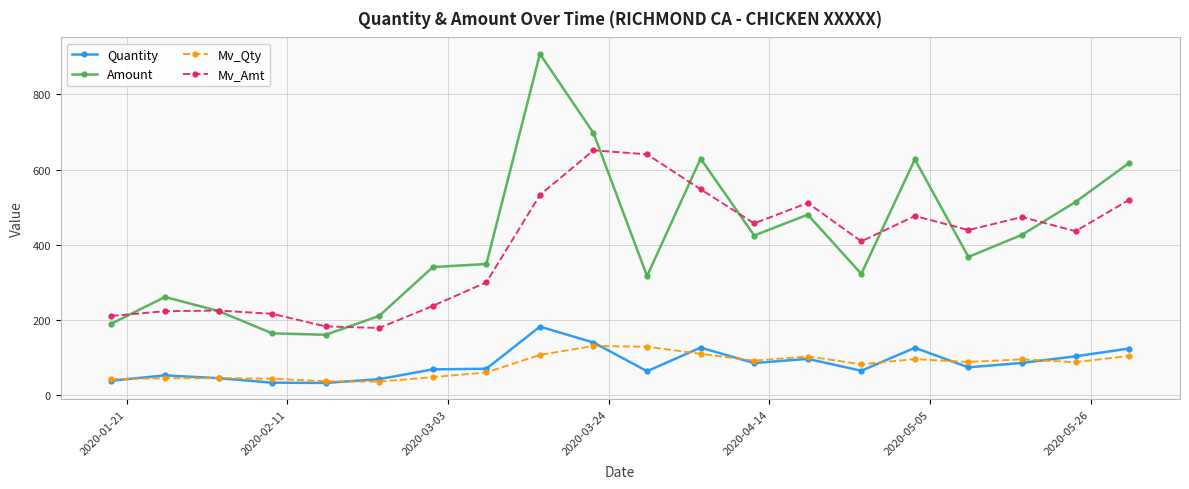

At how many categories does at least one series exceed 575?

6